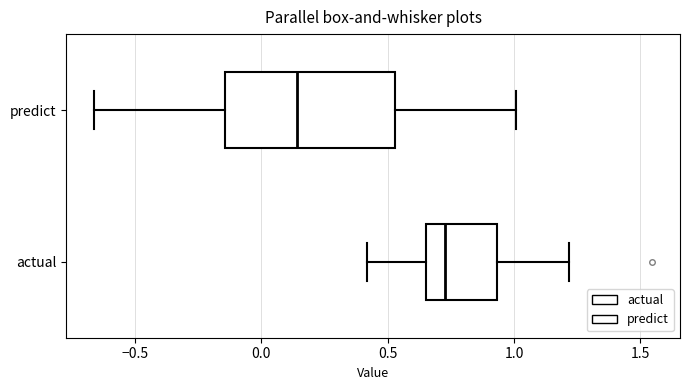

Which box has the furthest to the right median line?

actual